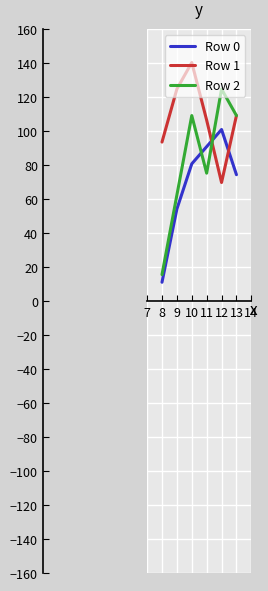

Which series has the largest range (max minus min)?

Row 2